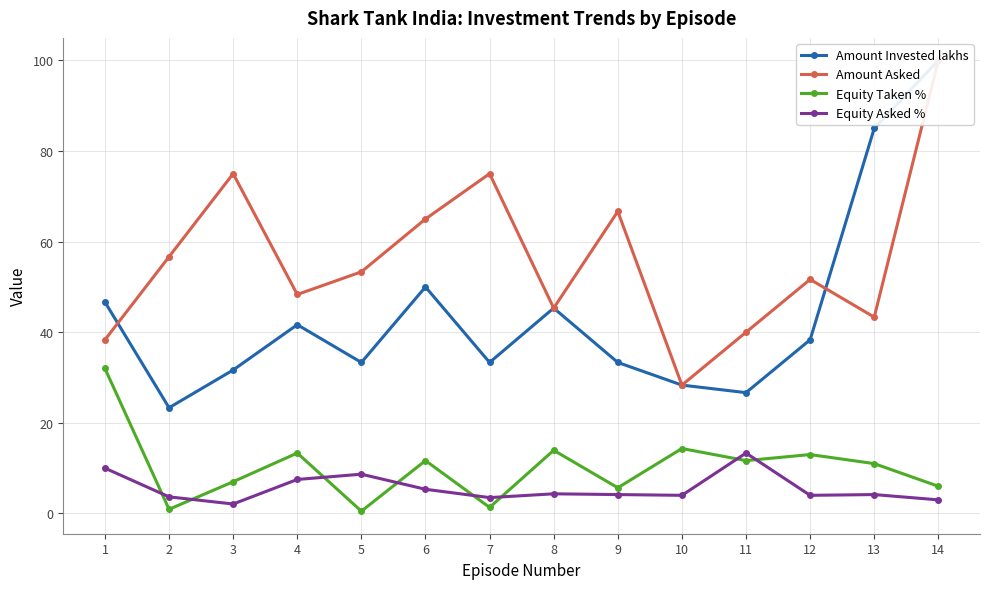

Reading right to left, extract all data points from this chart.

Amount Invested lakhs: 14=100.0	13=85.0	12=38.3	11=26.7	10=28.3	9=33.3	8=45.3	7=33.3	6=50.0	5=33.3	4=41.7	3=31.7	2=23.3	1=46.7
Amount Asked: 14=100.0	13=43.3	12=51.7	11=40.0	10=28.3	9=66.7	8=45.3	7=75.0	6=65.0	5=53.3	4=48.3	3=75.0	2=56.7	1=38.3
Equity Taken %: 14=6.0	13=11.0	12=13.0	11=11.7	10=14.3	9=5.7	8=13.9	7=1.3	6=11.7	5=0.5	4=13.3	3=7.0	2=0.9	1=32.0
Equity Asked %: 14=3.0	13=4.2	12=4.0	11=13.3	10=4.0	9=4.2	8=4.3	7=3.5	6=5.3	5=8.7	4=7.5	3=2.1	2=3.7	1=10.0